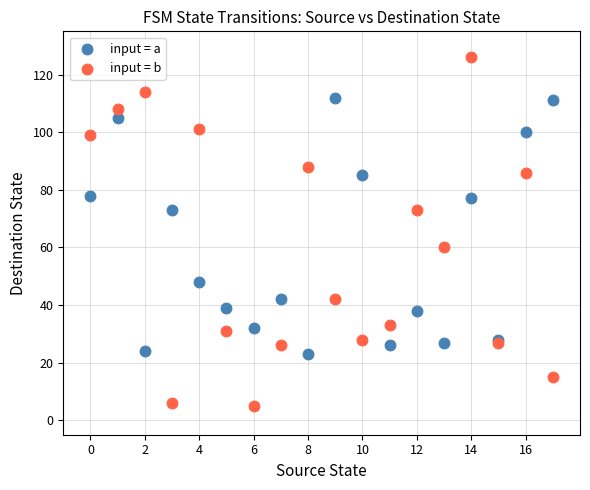

What are all the series names shown in the legend?

input = a, input = b